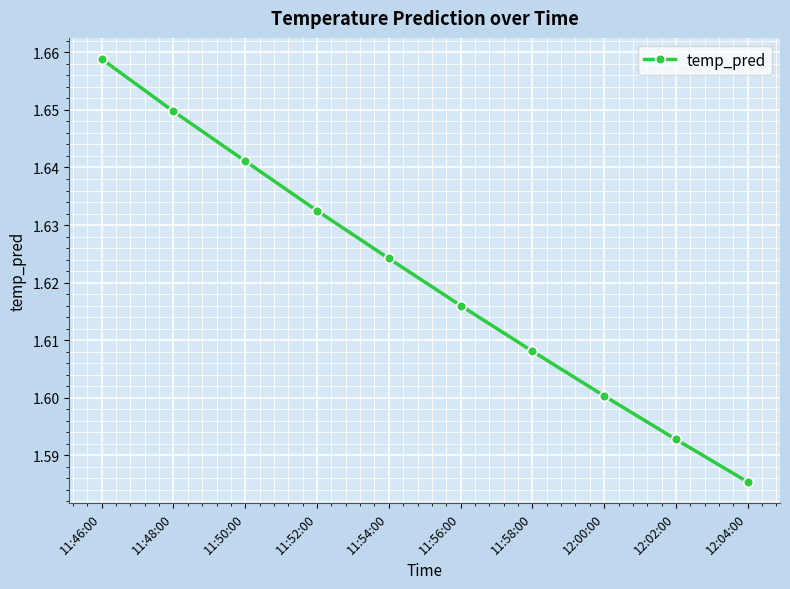

Rank the categories by value from highest to lowest.

11:46:00, 11:48:00, 11:50:00, 11:52:00, 11:54:00, 11:56:00, 11:58:00, 12:00:00, 12:02:00, 12:04:00